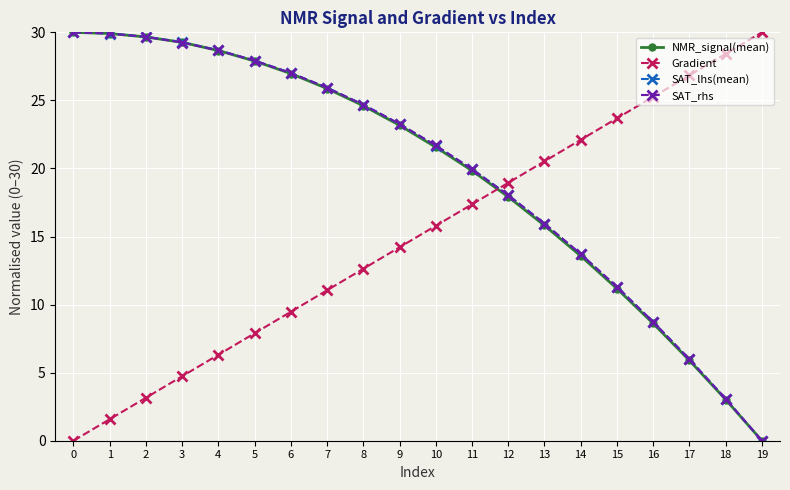

What is the total value across all series at 14?

63.1